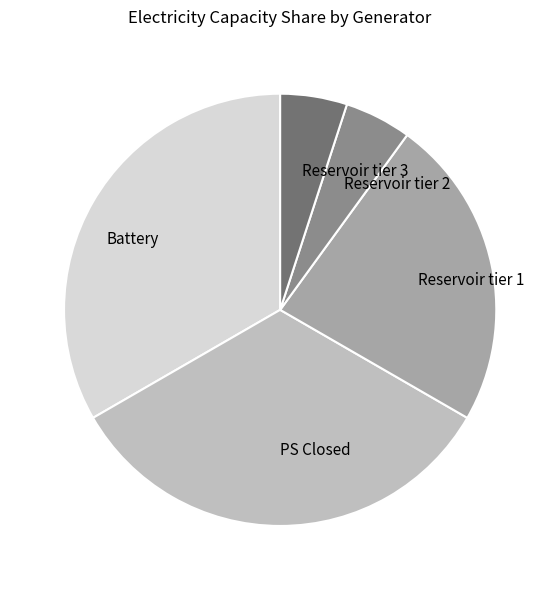

Is there any slice that represents more than half of the pie?

No